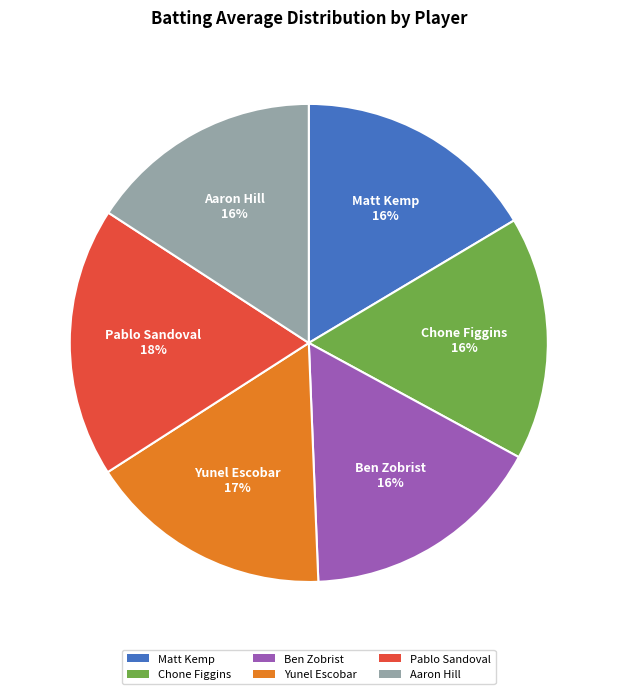

To the nearest percent, what is the difference between the Pablo Sandoval and Chone Figgins slice percentages?

2%